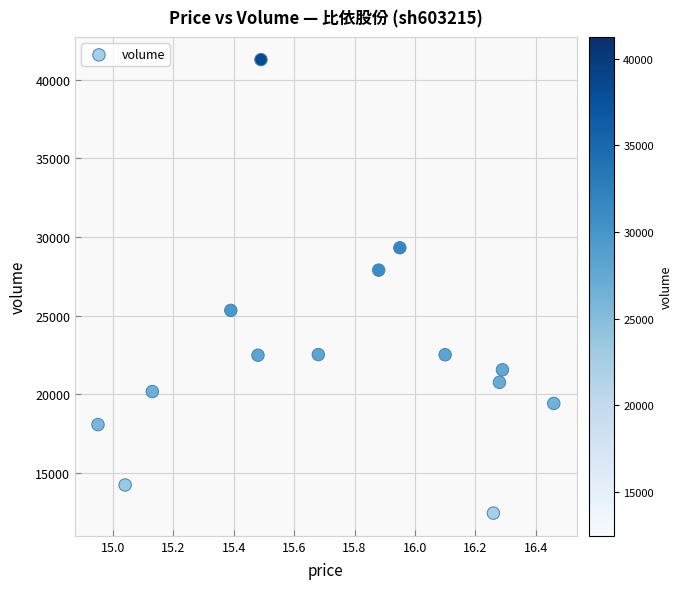

What is the range of Y values (max minus min)?

28815